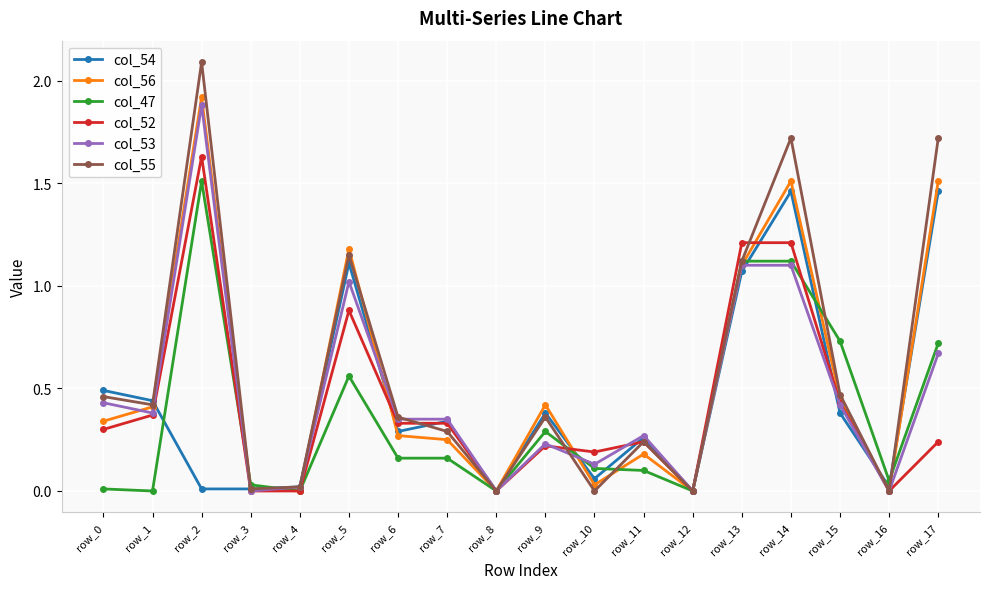

Rank the series by their maximum value, from highest to lowest.

col_55, col_56, col_53, col_52, col_47, col_54